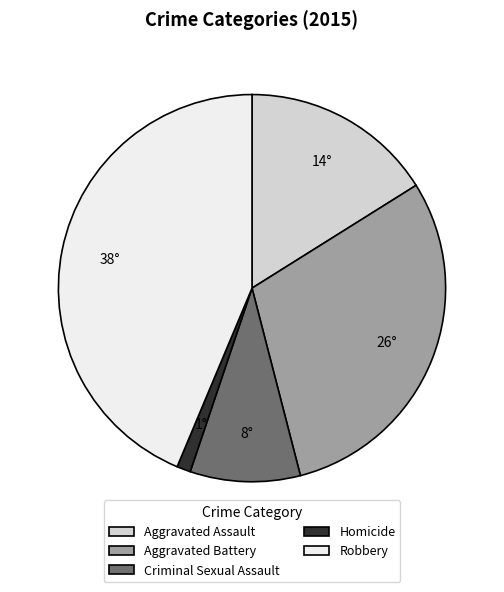

Rank the categories by value from lowest to highest.

Homicide, Criminal Sexual Assault, Aggravated Assault, Aggravated Battery, Robbery